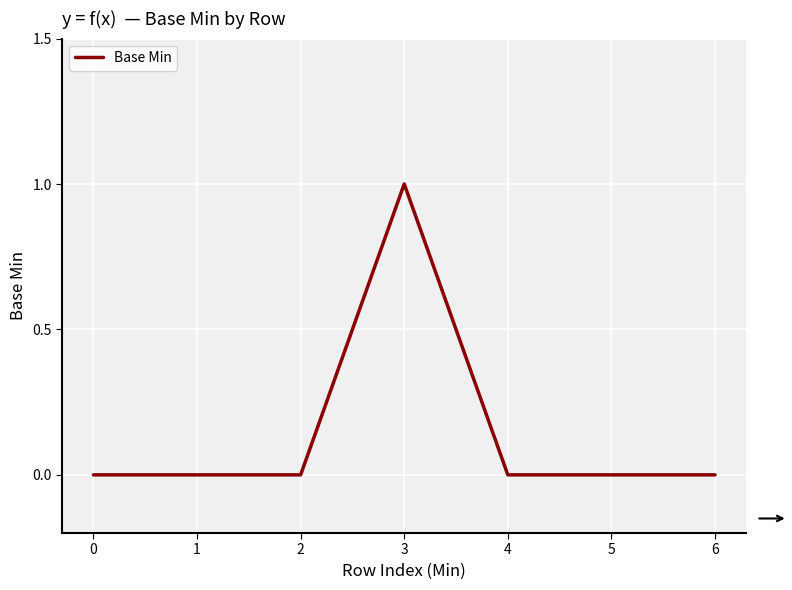

Which category has the highest value across all series?

3